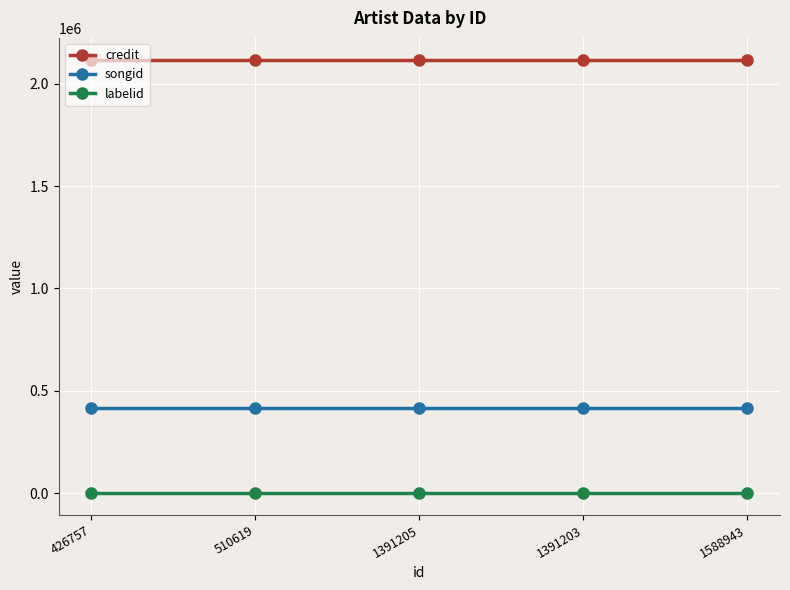

What is the value of the credit point at the 3rd from the left?

2117156